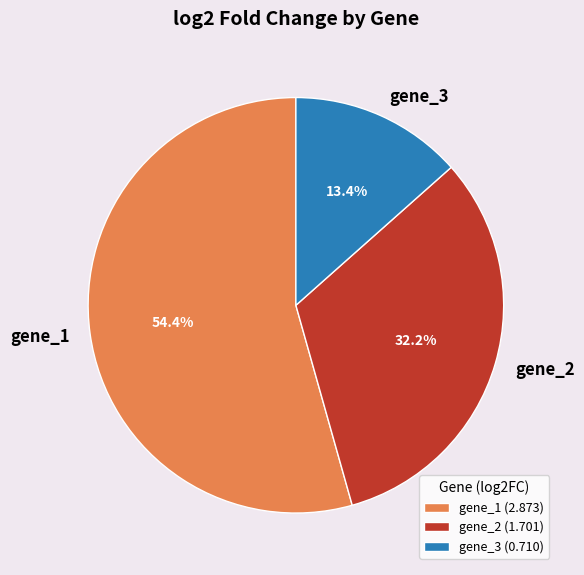

What is the ratio of the value at gene_1 (2.873) to the value at gene_2 (1.701)?

1.7